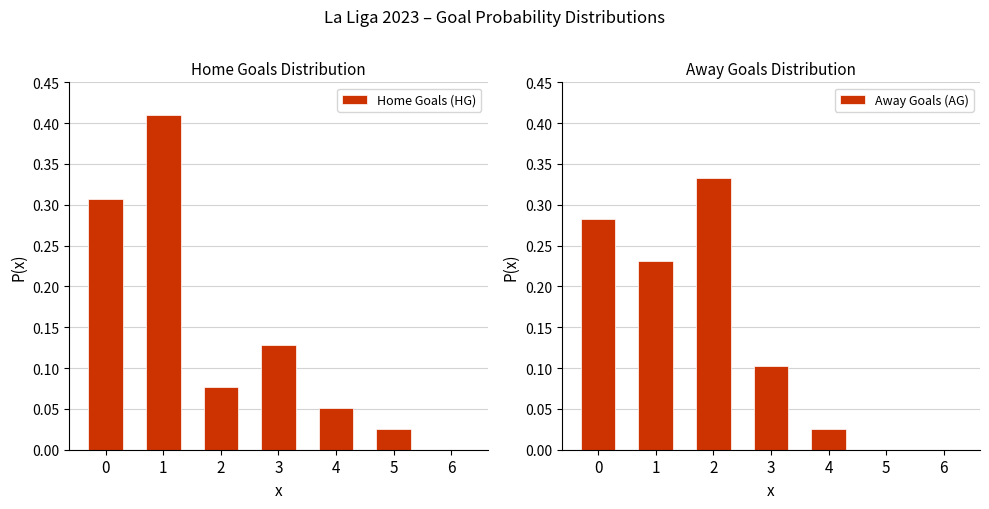

How many series are shown in this chart?

2